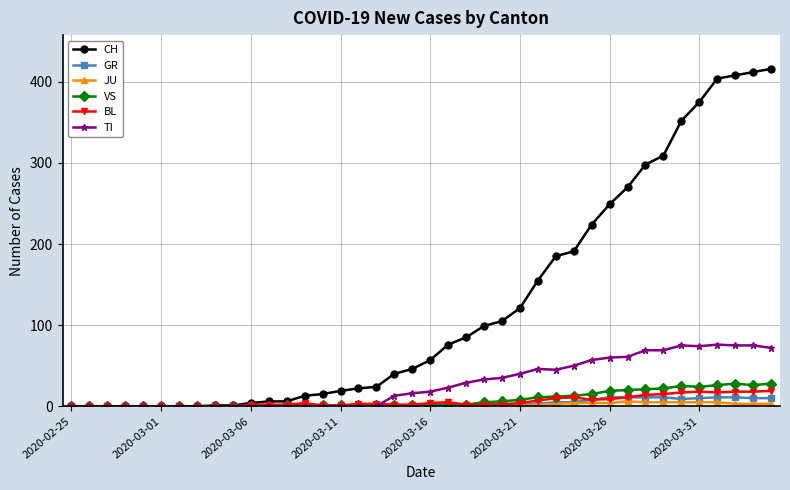

Which series has the largest range (max minus min)?

CH